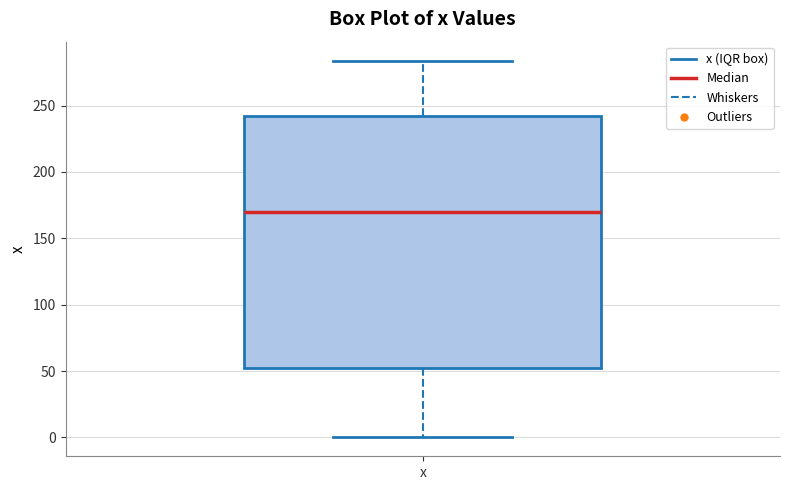

Transcribe this box plot: give where the median line is, the range the box spans, and where the two whiskers end, as read against the y-axis. The values are not printed on the chart, so give them approximately, as read against the axis.

median 170, box 55 to 240, whiskers 0 to 285